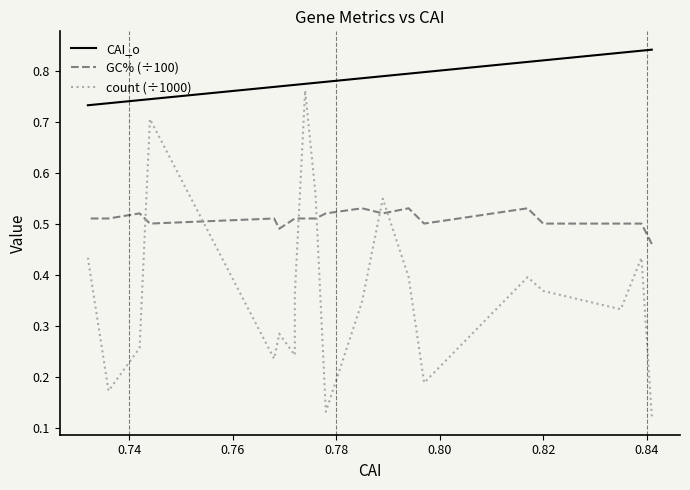

The value of GC% (÷100) at 8 is 0.8. True or false?

False